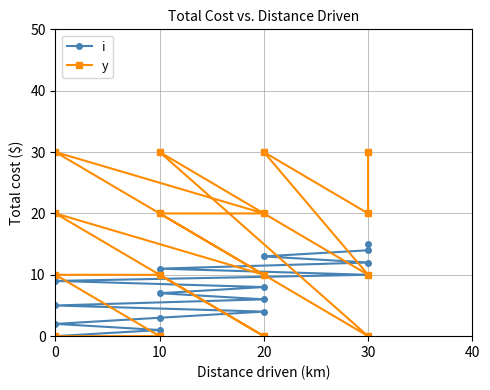

What is the sum of the i values at 10 and 0?

13